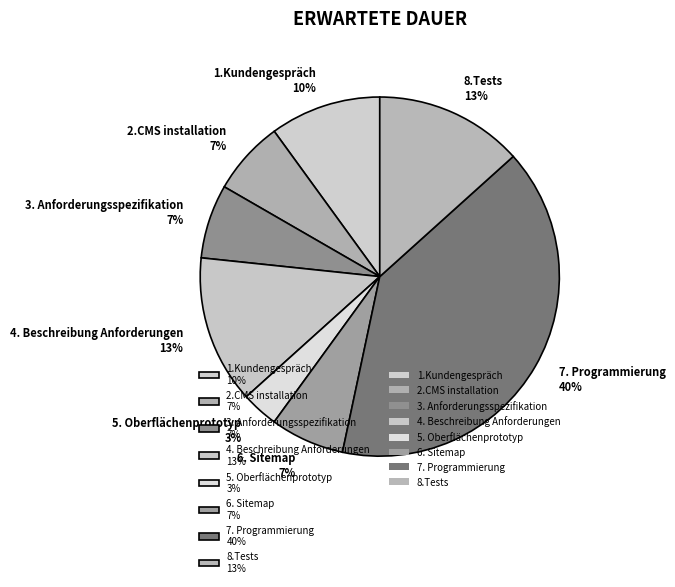

Does any single category account for the majority?

No